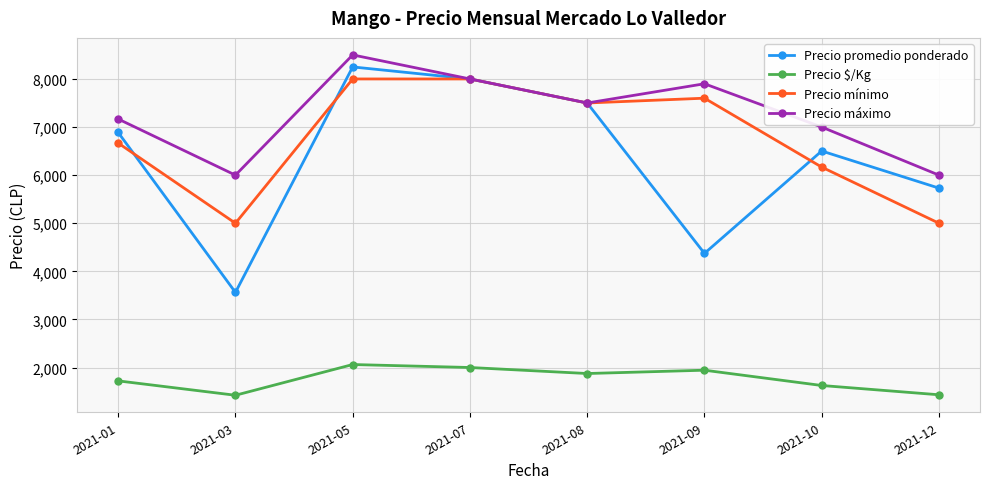

At which category does the chart reach its peak across all series?

2021-05